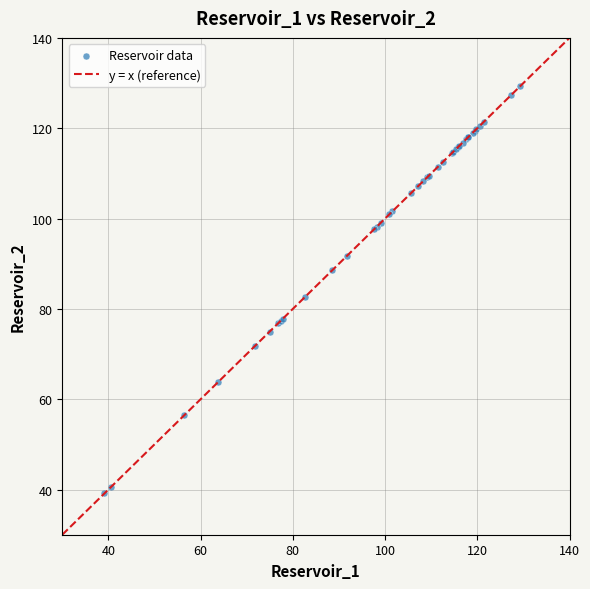

What Y value in the scatter plot is closest to 84?

82.6